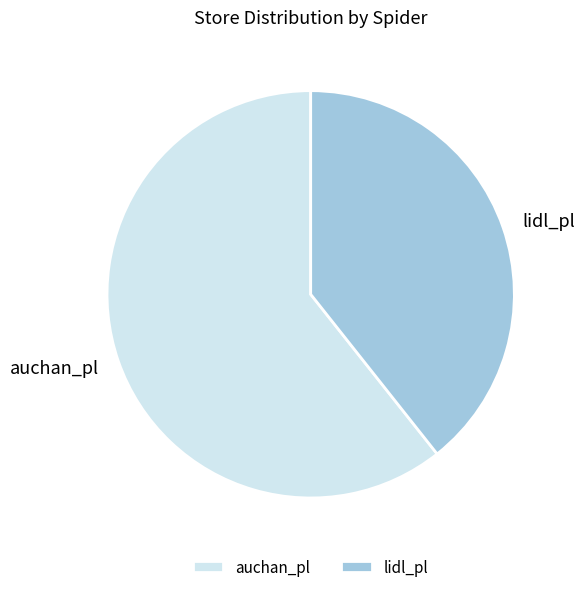

Which slice is the smallest?

lidl_pl